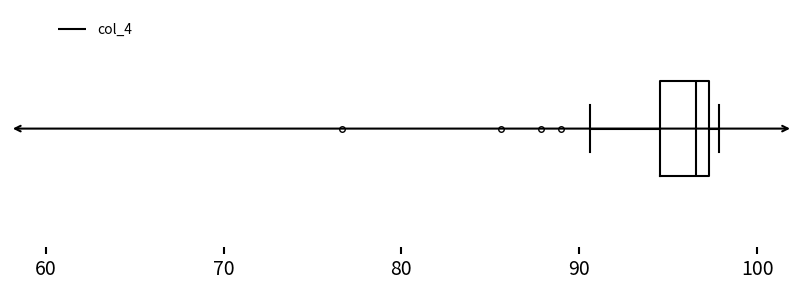

Where does the left whisker of the box end on the x-axis? The values are not printed on the chart, so give them approximately, as read against the axis.

91